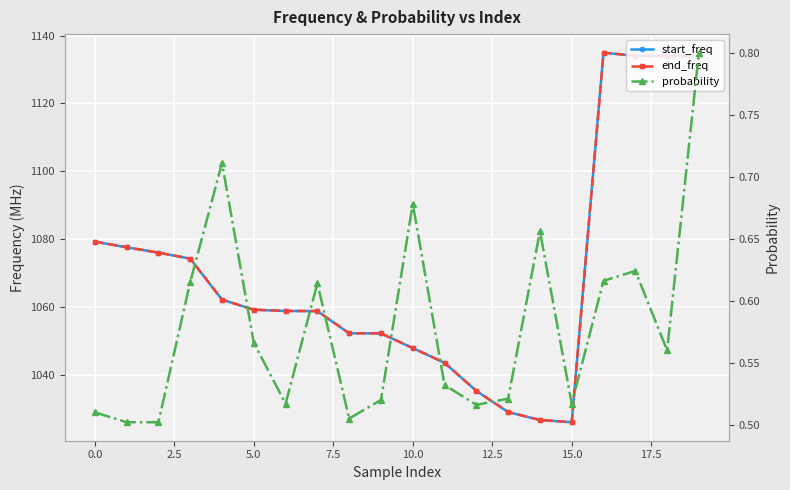

What are all the series names shown in the legend?

start_freq, end_freq, probability